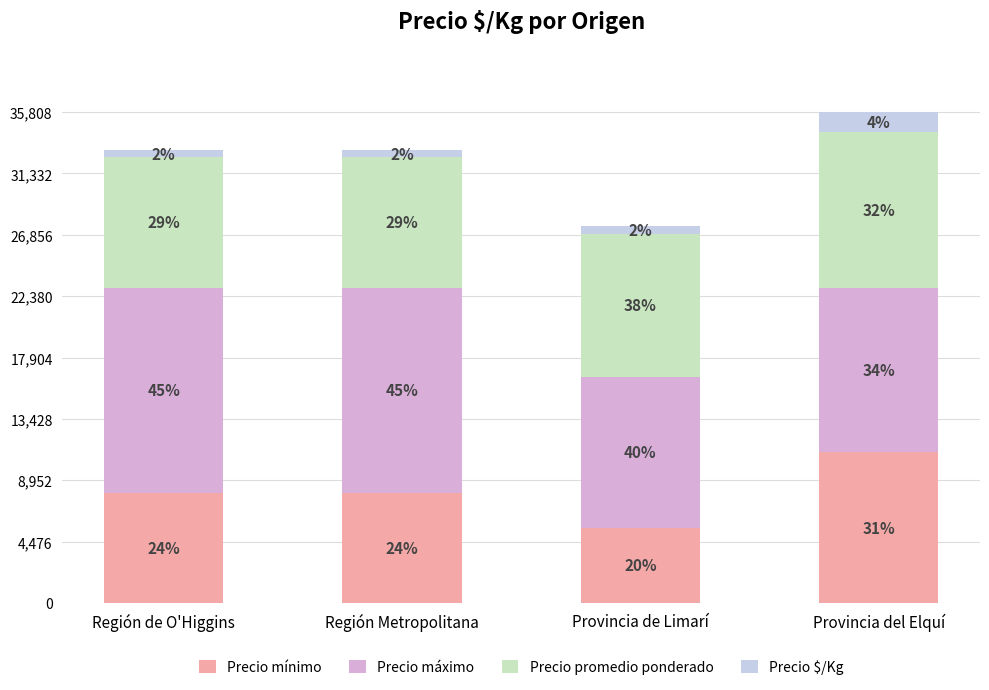

What is the approximate value of Precio mínimo at Región de O'Higgins, to the nearest 10?

8000